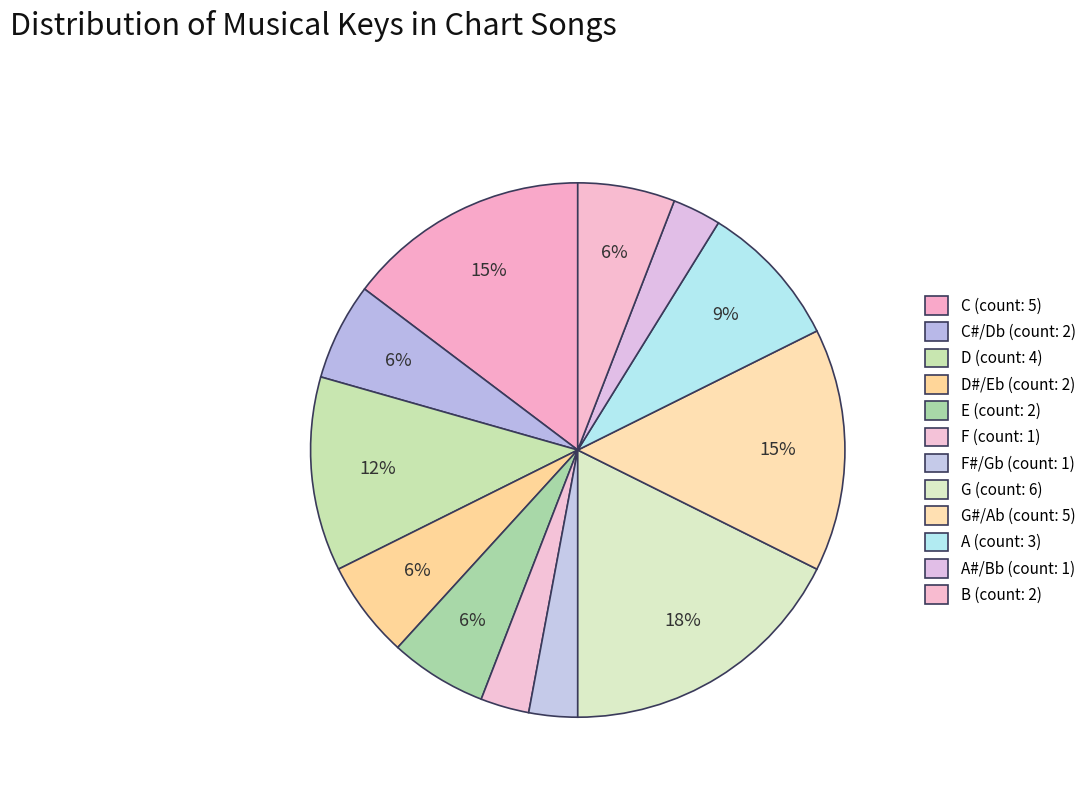

How many segments does this pie chart have?

12